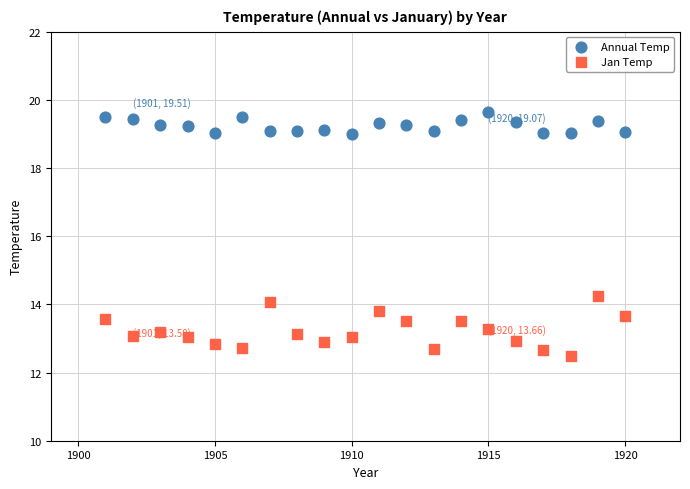

Across all series, what Y value is closest to 16?

14.2